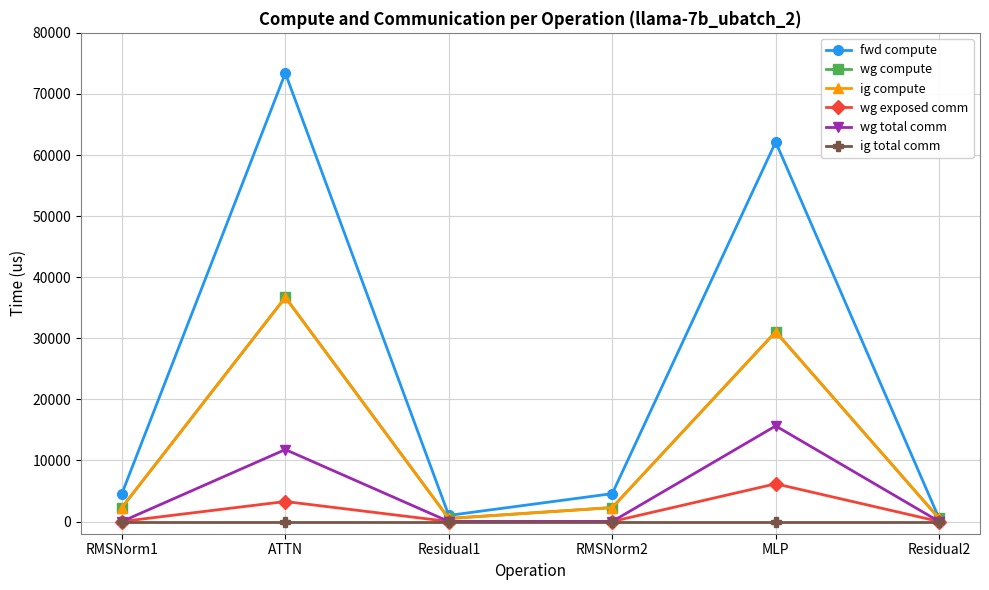

How many lines are shown in the chart?

6